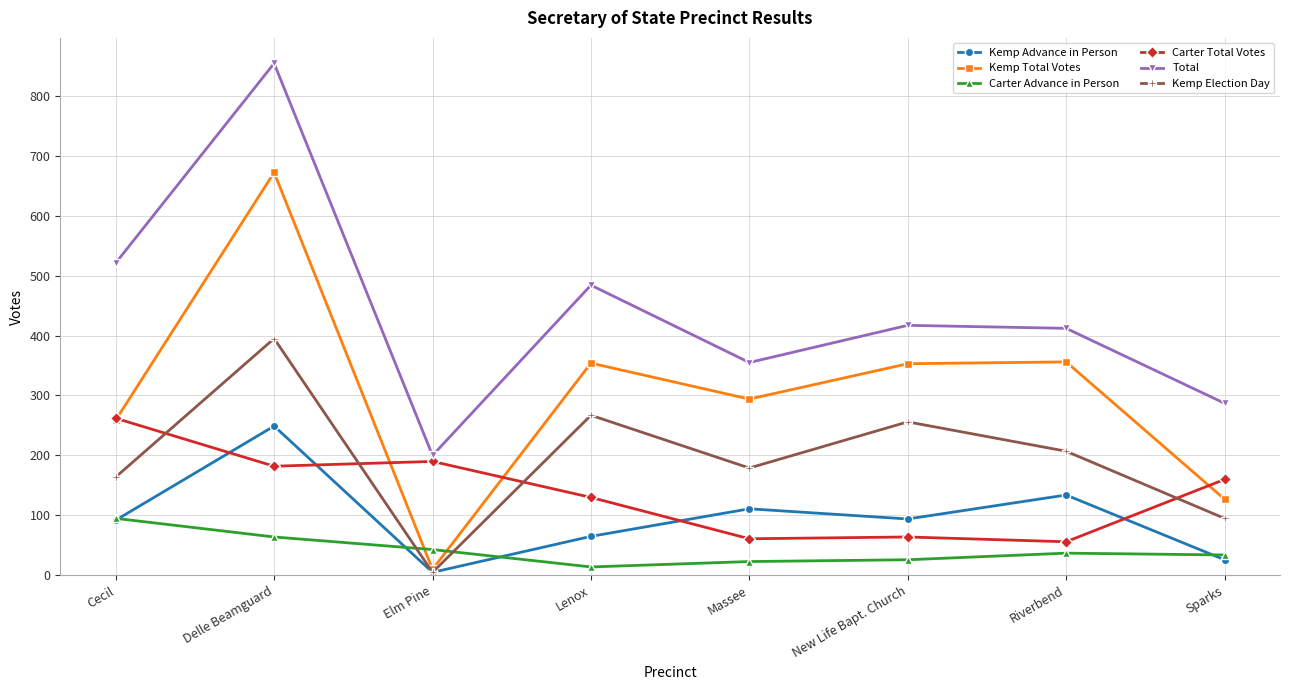

Is the value of Carter Advance in Person at Delle Beamguard greater than the value of Total at New Life Bapt. Church?

No